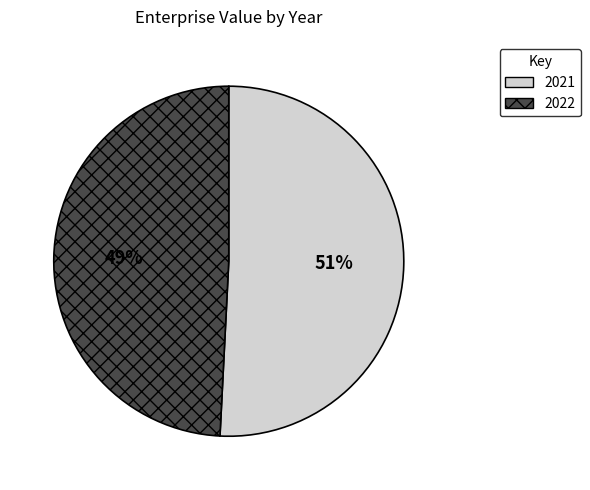

How many slices are in this pie chart?

2